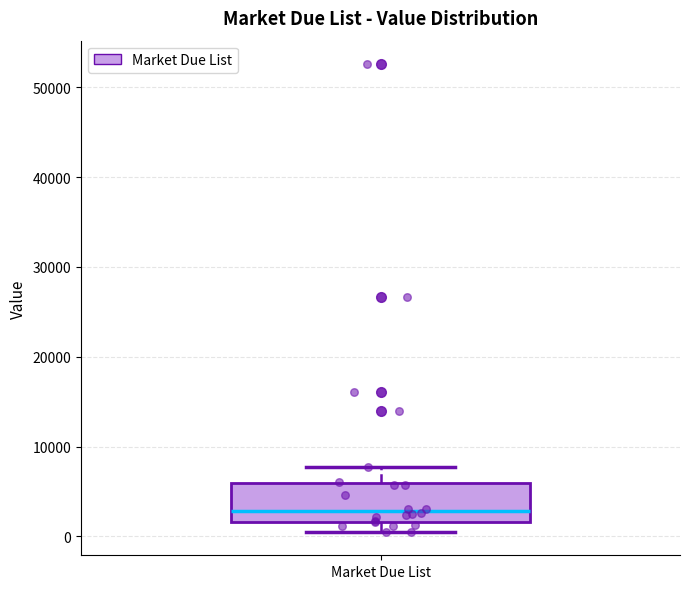

Transcribe this box plot: give where the median line is, the range the box spans, and where the two whiskers end, as read against the y-axis. The values are not printed on the chart, so give them approximately, as read against the axis.

median 3000, box 2000 to 6000, whiskers 1000 to 8000